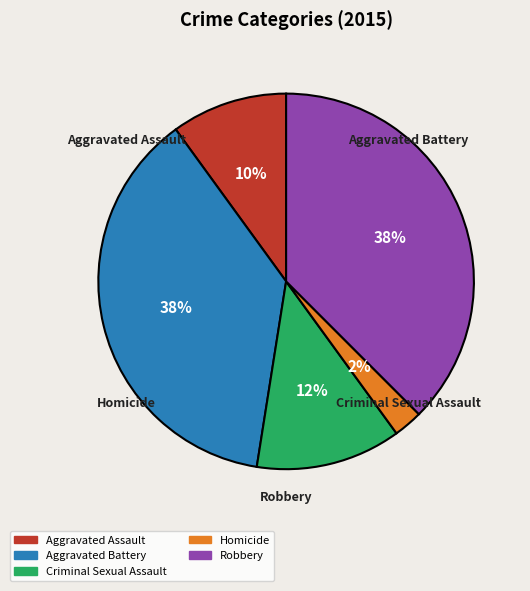

Count the number of slices in the pie.

5